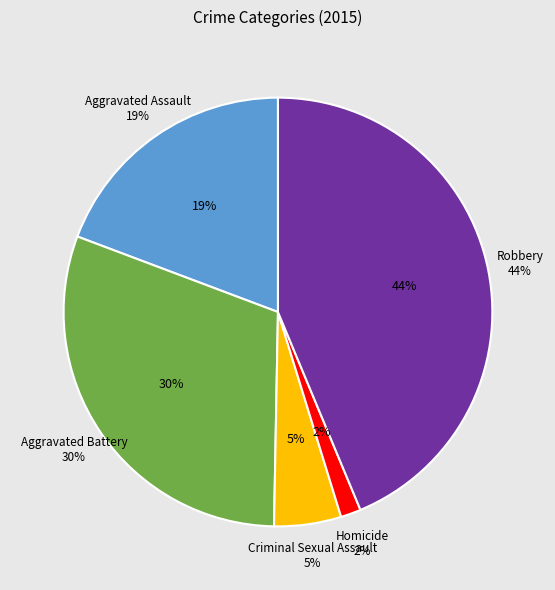

Combined, what portion of the pie is Homicide and Aggravated Assault?

20.8%